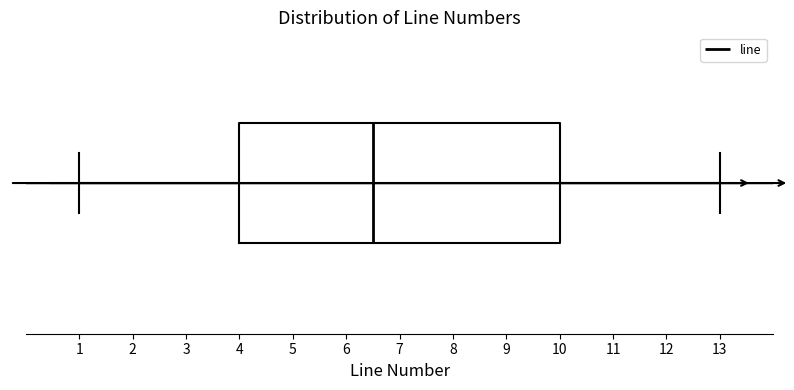

Where does the right whisker of the box end on the x-axis? The values are not printed on the chart, so give them approximately, as read against the axis.

13.0